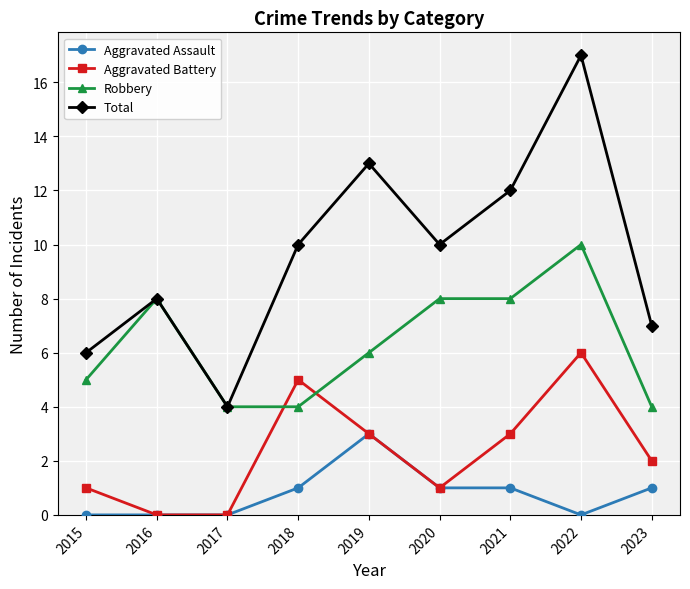

What is the value of the Aggravated Battery point at the 9th from the left?

2